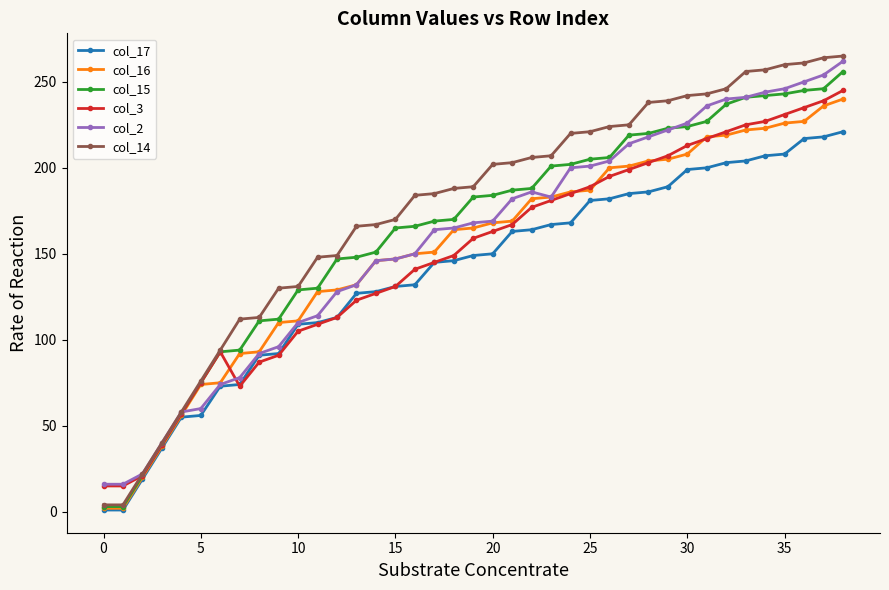

Which series has the largest range (max minus min)?

col_14